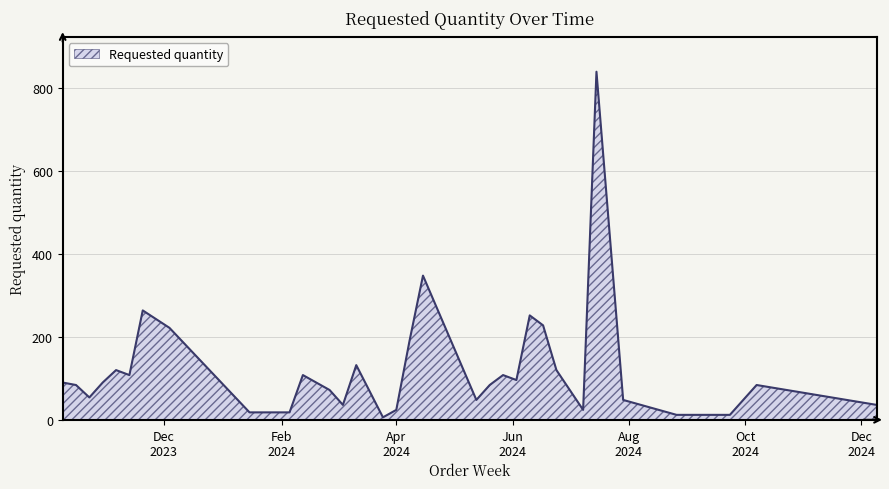

What is the greatest value displayed?

840